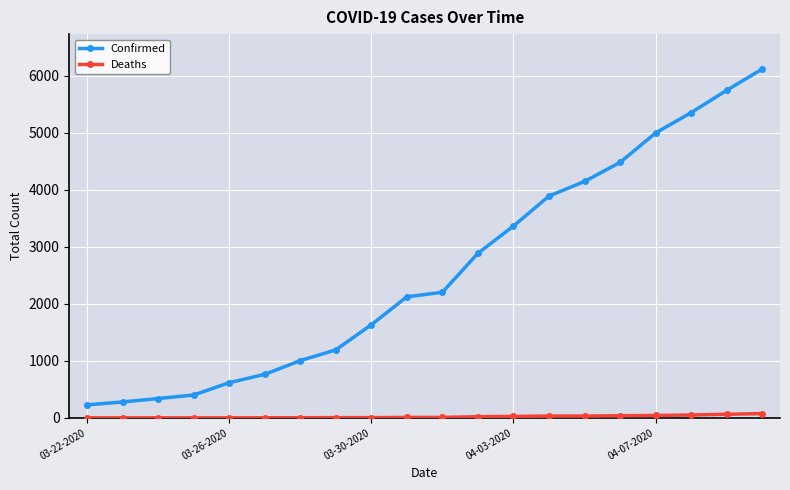

True or false: Deaths and Confirmed intersect in this chart.

False